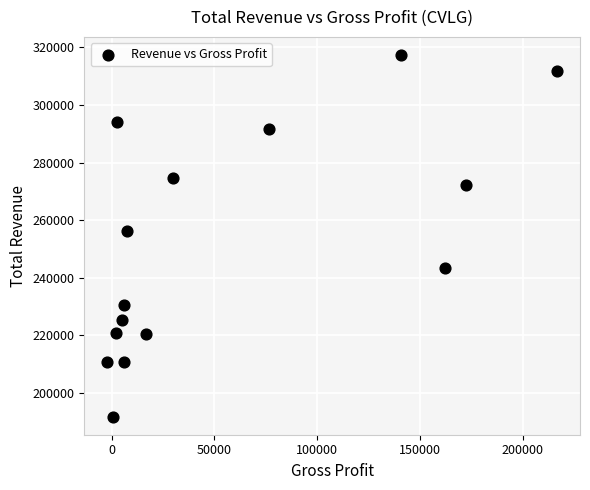

What Y value in the scatter plot is closest to 254550?

256300